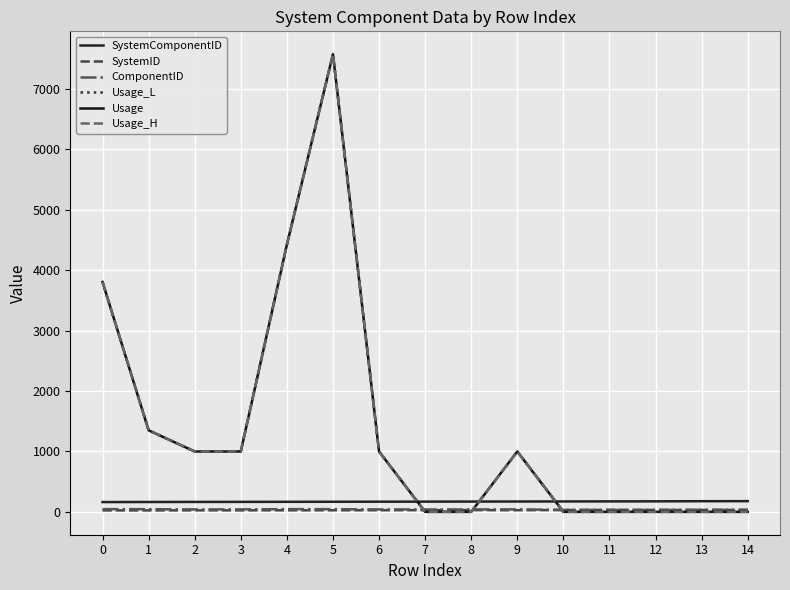

At how many categories does at least one series exceed 6135?

1